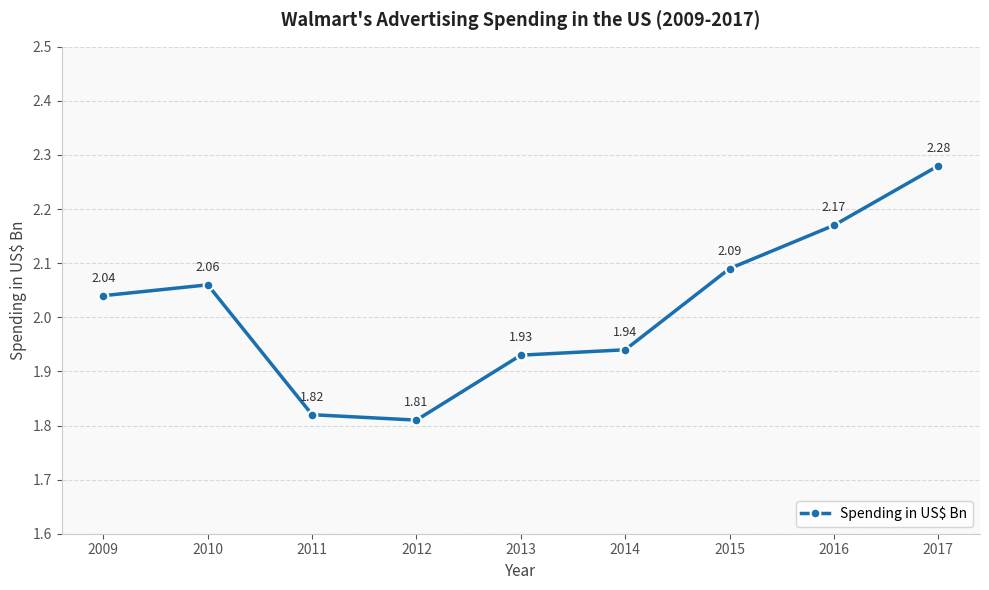

How many values are below 2?

4